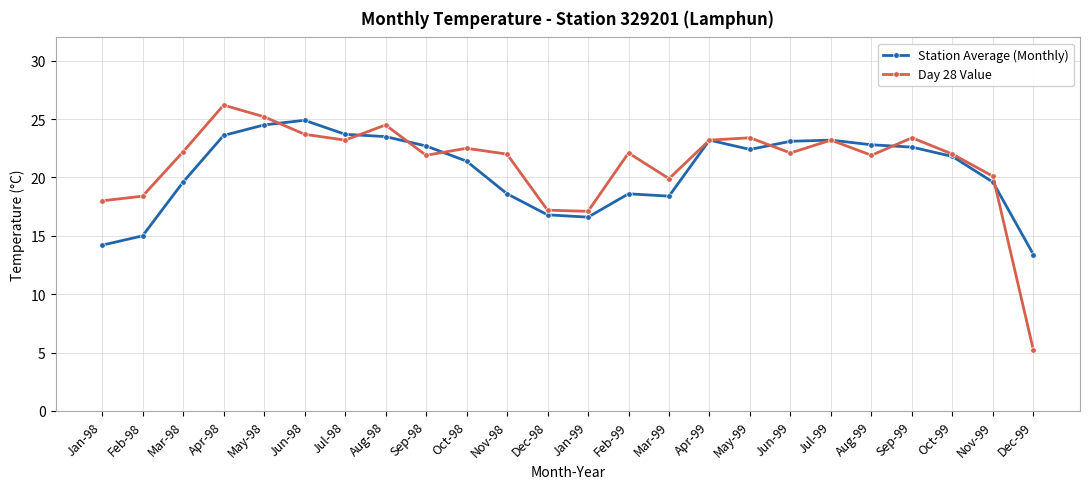

Where does the Station Average (Monthly) series first go above 22?

Apr-98